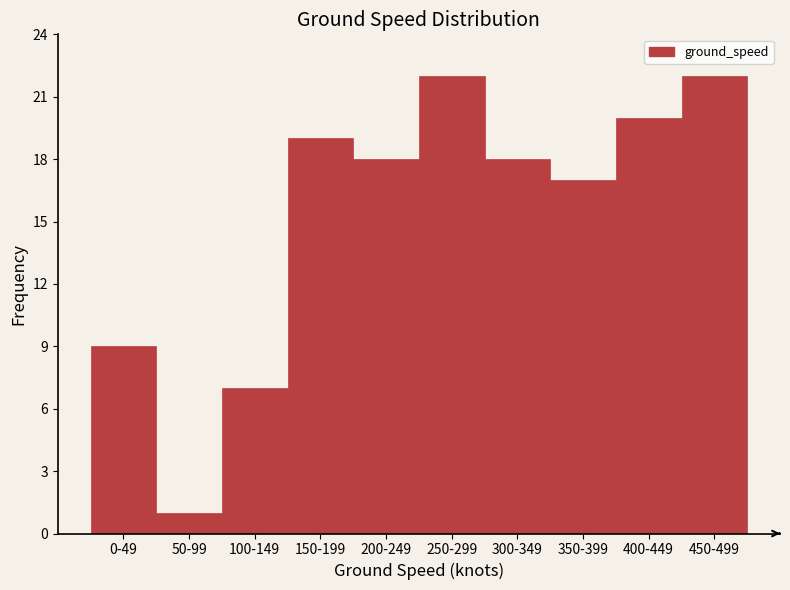

Reading left to right, list all the values displayed in this chart.

9	1	7	19	18	22	18	17	20	22